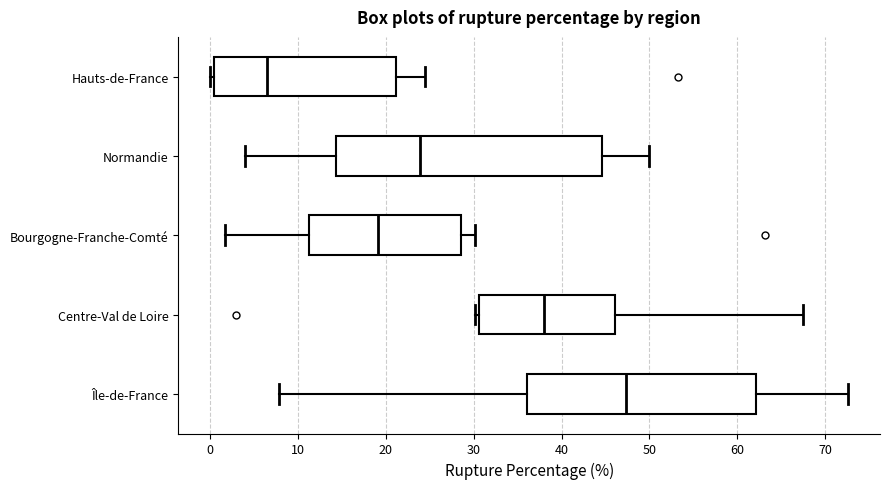

Reading bottom to top, transcribe this box plot: for each box, give where its median line is, the range the box spans, and where its two whiskers end, as read against the x-axis. The values are not printed on the chart, so give them approximately, as read against the axis.

Île-de-France: median 47, box 36 to 62, whiskers 8 to 73
Centre-Val de Loire: median 38, box 31 to 46, whiskers 30 to 67
Bourgogne-Franche-Comté: median 19, box 11 to 29, whiskers 2 to 30
Normandie: median 24, box 14 to 45, whiskers 4 to 50
Hauts-de-France: median 6, box 0 to 21, whiskers 0 (just left of the box's left edge) to 24